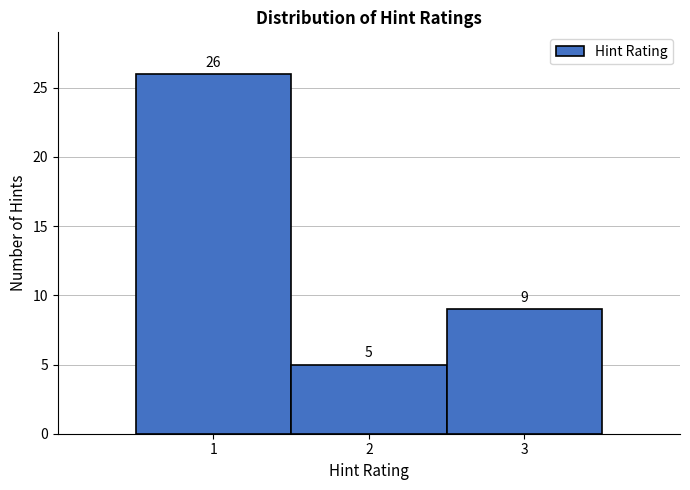

What is the height of the bar covering 2.5 to 3.5 on the x-axis?

9